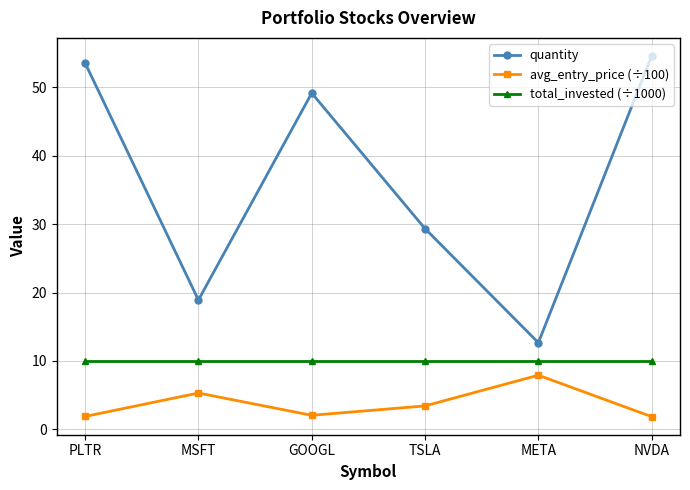

Rank the series at GOOGL from lowest to highest value.

avg_entry_price (÷100), total_invested (÷1000), quantity